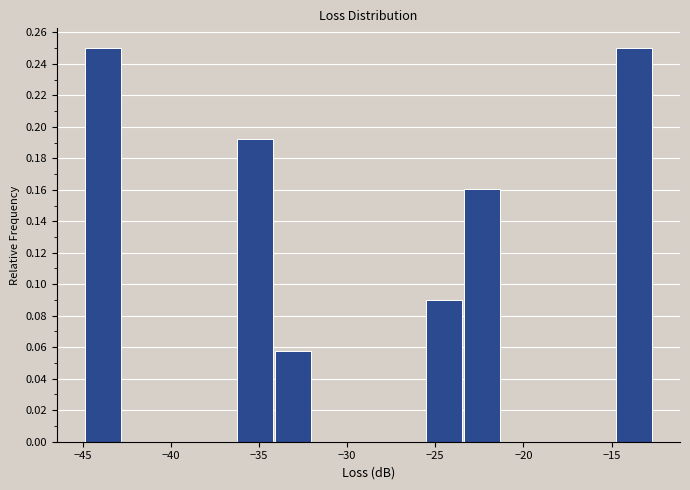

How tall is the bar that spans -36.0 to -34.0 on the x-axis? Neither the bar edges nor the heights are printed on the chart, so give them approximately, as read against the axes.

0.192